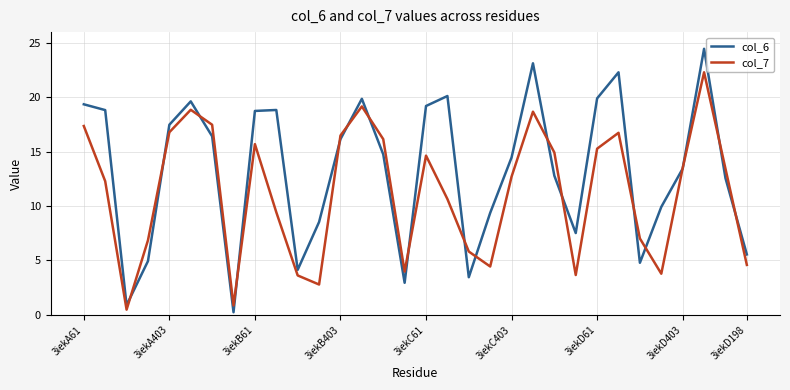

What is the lowest value of the col_7 series?

0.5